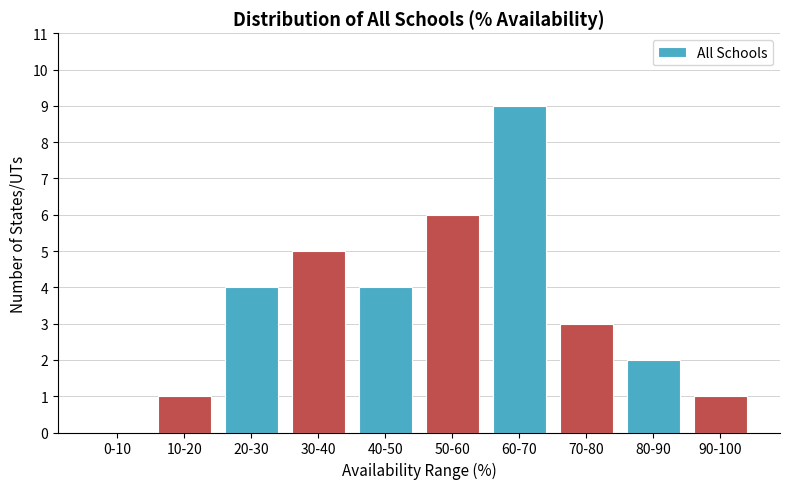

Reading left to right, extract all data points from this chart.

0-10=0	10-20=1	20-30=4	30-40=5	40-50=4	50-60=6	60-70=9	70-80=3	80-90=2	90-100=1